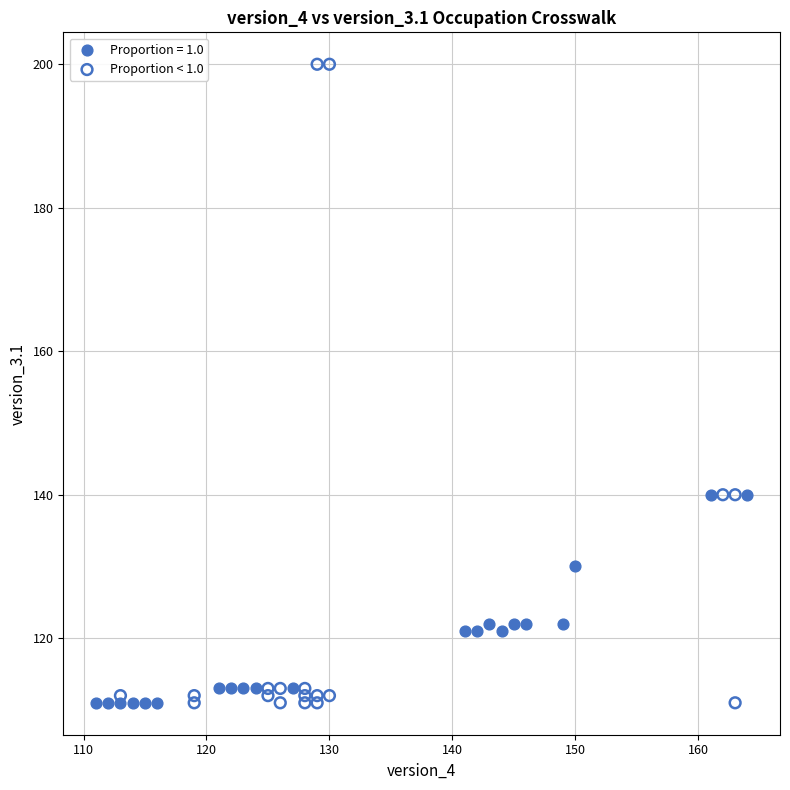

Which series has the largest Y range (max minus min)?

Proportion < 1.0